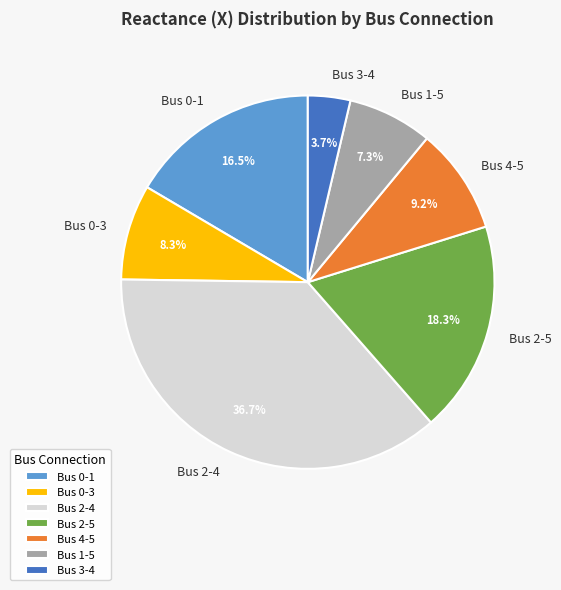

Which has a higher value, Bus 0-1 or Bus 2-5?

Bus 2-5